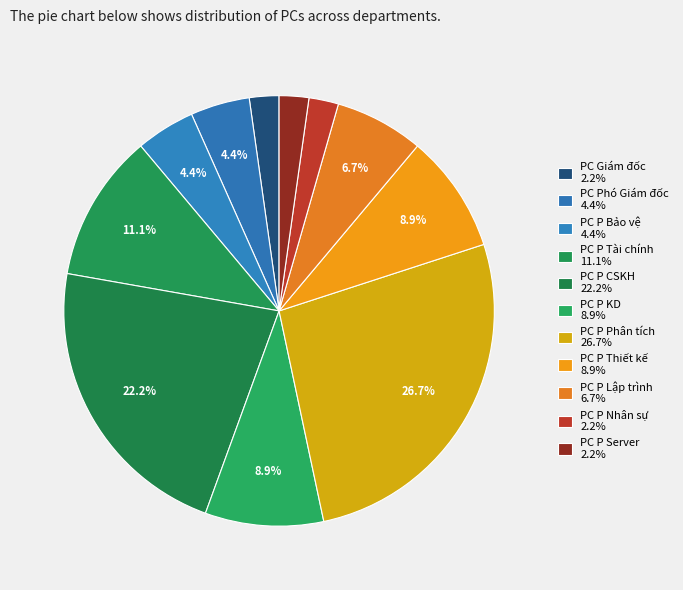

How many slices are in this pie chart?

11